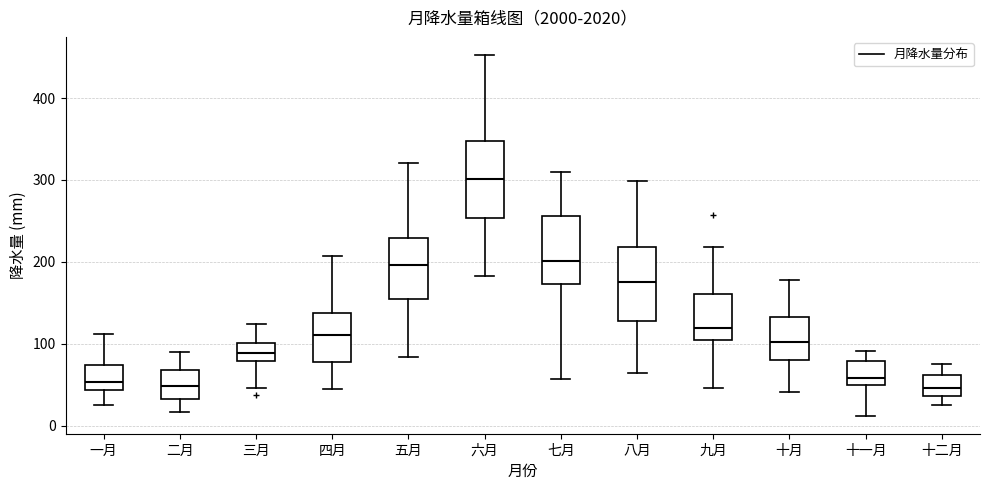

Where does the median line of the box for 四月 sit on the y-axis? The values are not printed on the chart, so give them approximately, as read against the axis.

110